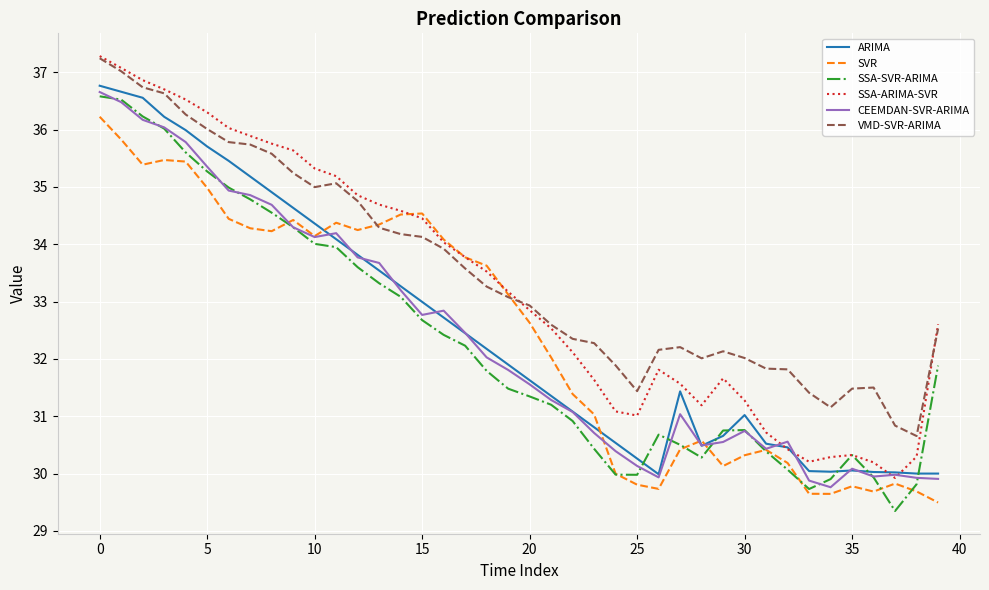

Which series has the widest spread of values?

SSA-ARIMA-SVR